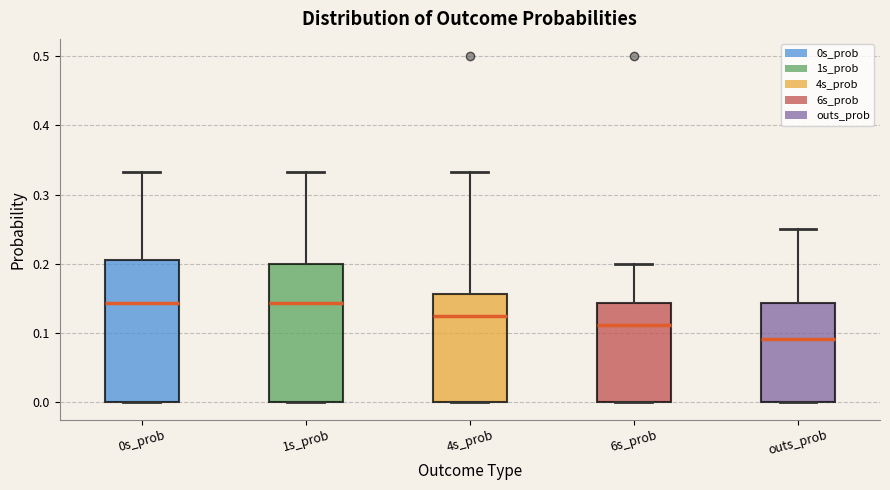

Reading left to right, read every box against the y-axis: the position of its median line, the range the box covers, and the ends of its whiskers. The values are not printed on the chart, so give them approximately, as read against the axis.

0s_prob: median 0.14, box 0.00 to 0.21, whiskers 0.00 to 0.33
1s_prob: median 0.14, box 0.00 to 0.20, whiskers 0.00 to 0.33
4s_prob: median 0.13, box 0.00 to 0.16, whiskers 0.00 to 0.33
6s_prob: median 0.11, box 0.00 to 0.14, whiskers 0.00 to 0.20
outs_prob: median 0.09, box 0.00 to 0.14, whiskers 0.00 to 0.25